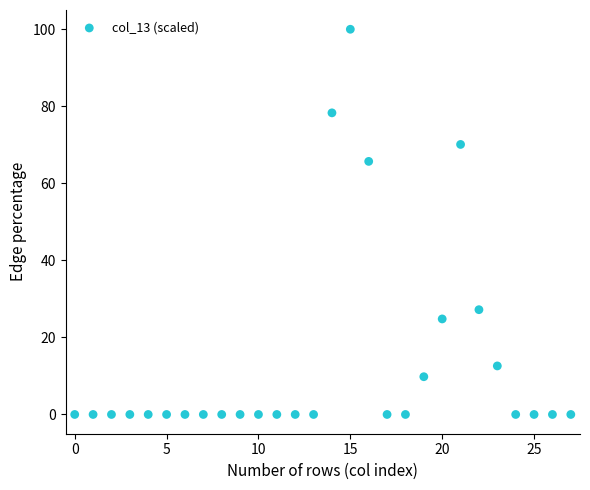

What Y value in the scatter plot is closest to 50?

65.7